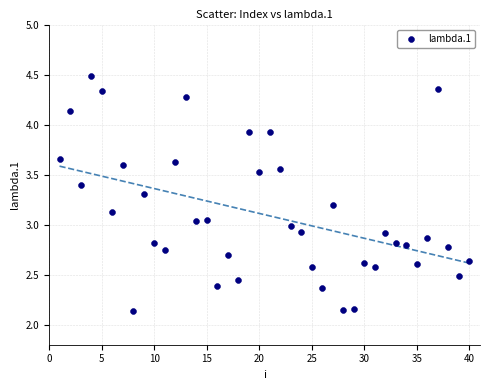

What is the range of X values (max minus min)?

39.0